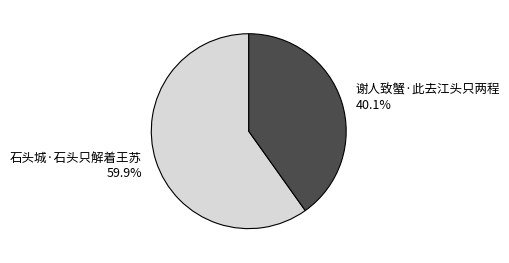

What is the ratio of the value at 谢人致蟹·此去江头只两程 to the value at 石头城·石头只解着王苏?

0.7